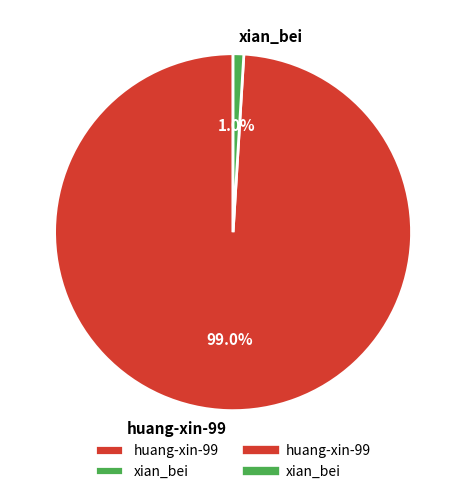

Is there any slice that represents more than half of the pie?

Yes